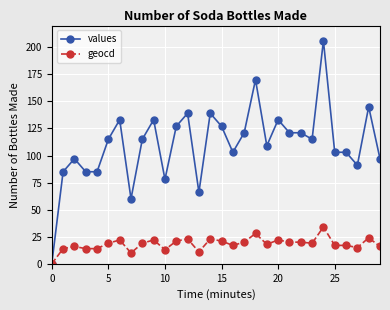

Which series has the largest range (max minus min)?

values